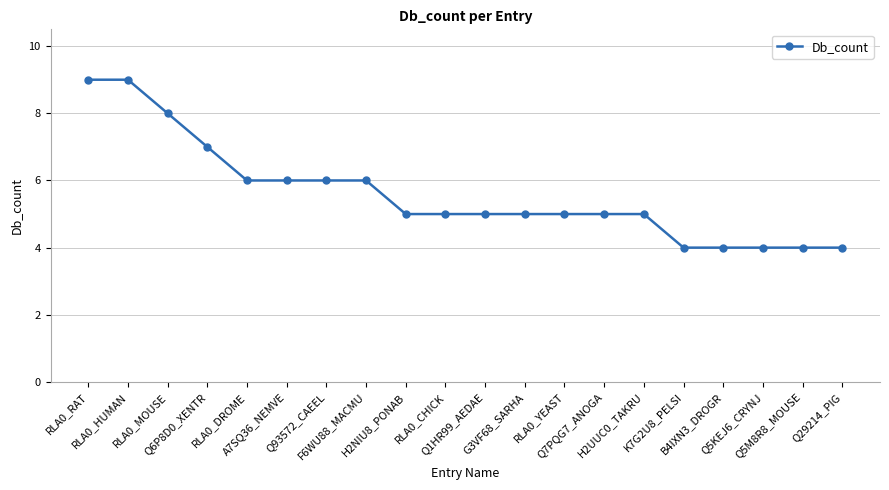

What is the value of the 10th point from the left?

5